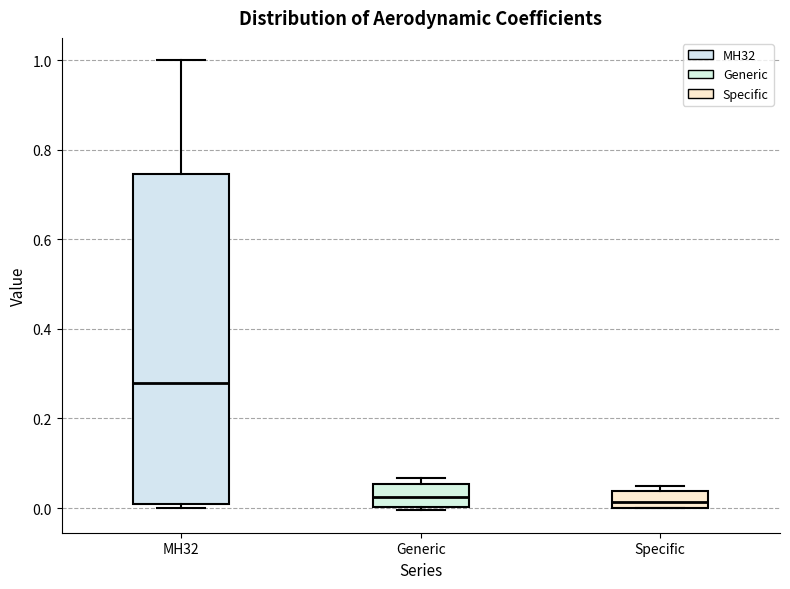

Reading left to right, read every box against the y-axis: the position of its median line, the range the box covers, and the ends of its whiskers. The values are not printed on the chart, so give them approximately, as read against the axis.

MH32: median 0.28, box 0.00 to 0.74, whiskers 0.00 (just below the box's lower edge) to 1.00
Generic: median 0.02, box 0.00 to 0.06, whiskers 0.00 (just below the box's lower edge) to 0.06 (just above the box's upper edge)
Specific: median 0.02, box 0.00 to 0.04, whiskers 0.00 to 0.06